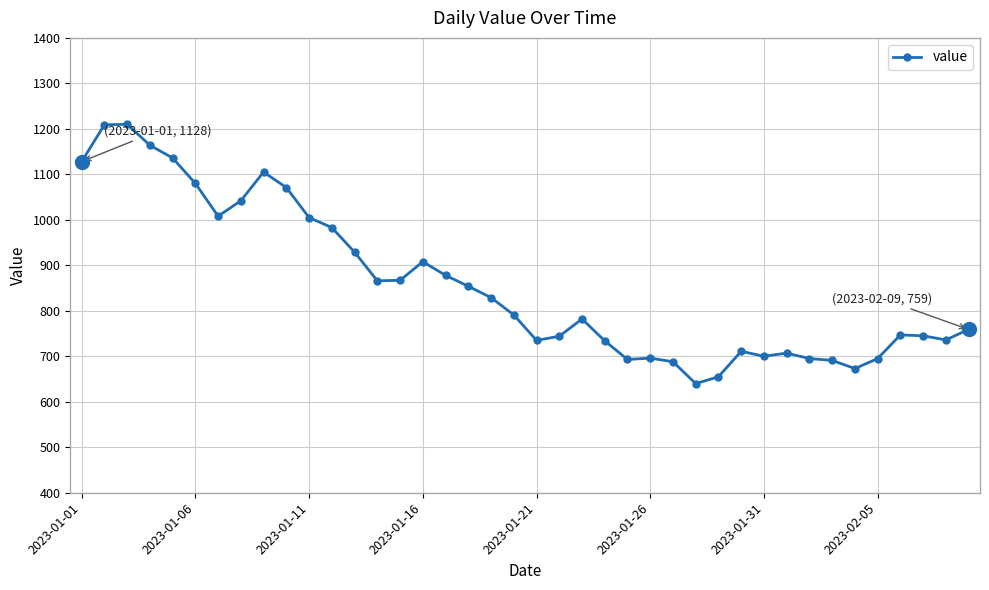

True or false: there are more than 2 points higher than both neighbors.

True